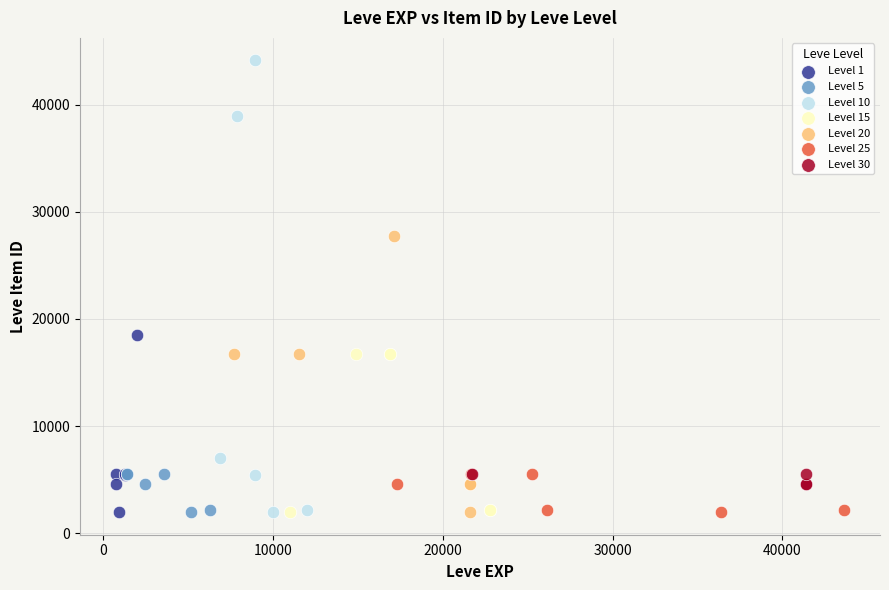

Which series has the widest spread of Y values?

Level 10